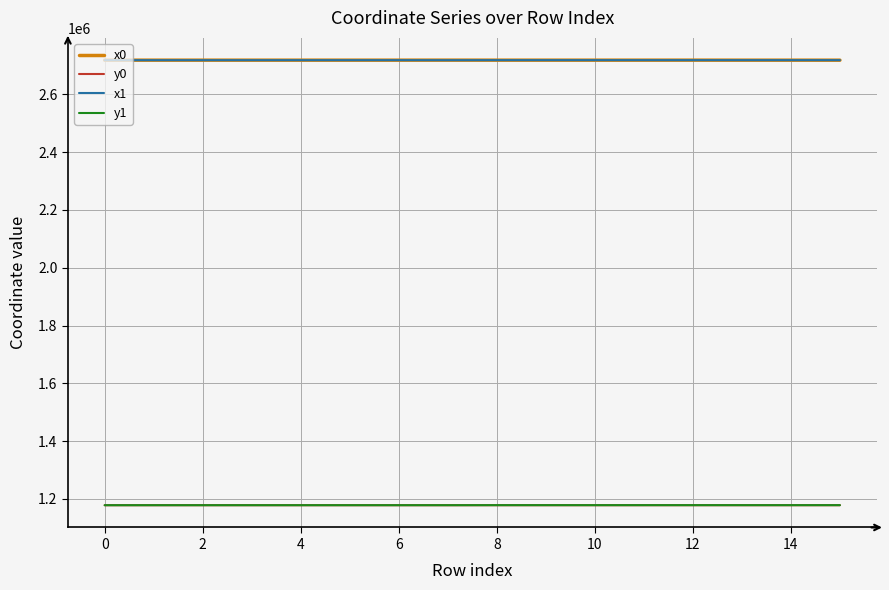

What is the maximum value for x0?

2718658.2